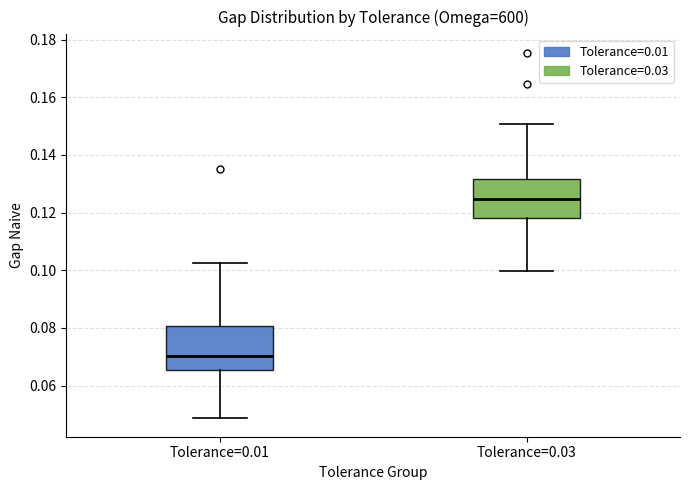

Reading left to right, read every box against the y-axis: the position of its median line, the range the box covers, and the ends of its whiskers. The values are not printed on the chart, so give them approximately, as read against the axis.

Tolerance=0.01: median 0.070, box 0.066 to 0.080, whiskers 0.048 to 0.102
Tolerance=0.03: median 0.124, box 0.118 to 0.132, whiskers 0.100 to 0.150